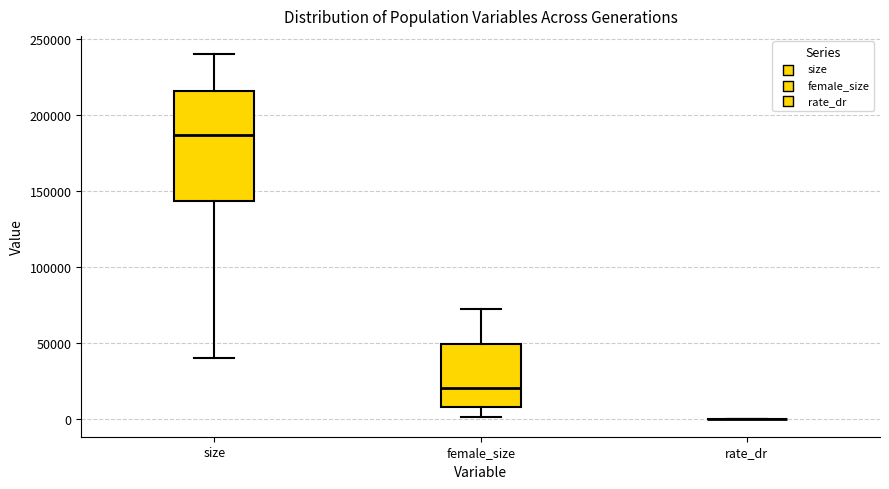

Reading left to right, read every box against the y-axis: the position of its median line, the range the box covers, and the ends of its whiskers. The values are not printed on the chart, so give them approximately, as read against the axis.

size: median 185000, box 145000 to 215000, whiskers 40000 to 240000
female_size: median 20000, box 5000 to 50000, whiskers 0 to 70000
rate_dr: box collapsed to a line at 0, whiskers 0 to 0